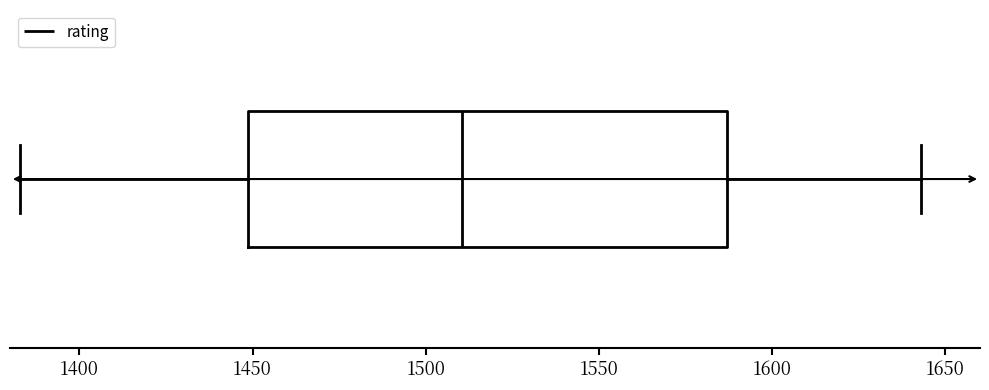

Read this box plot against the x-axis: the position of the median line, the range covered by the box, and the ends of both whiskers. The values are not printed on the chart, so give them approximately, as read against the axis.

median 1510, box 1450 to 1585, whiskers 1385 to 1645